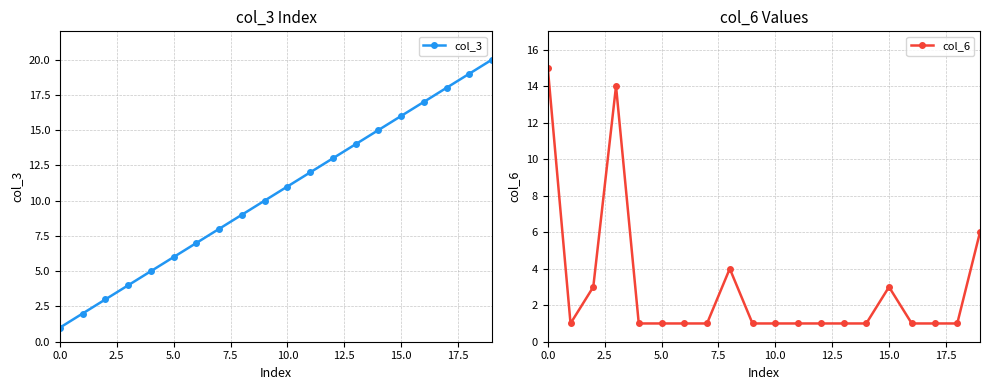

True or false: col_3 has more than 0 points higher than both neighbors.

False